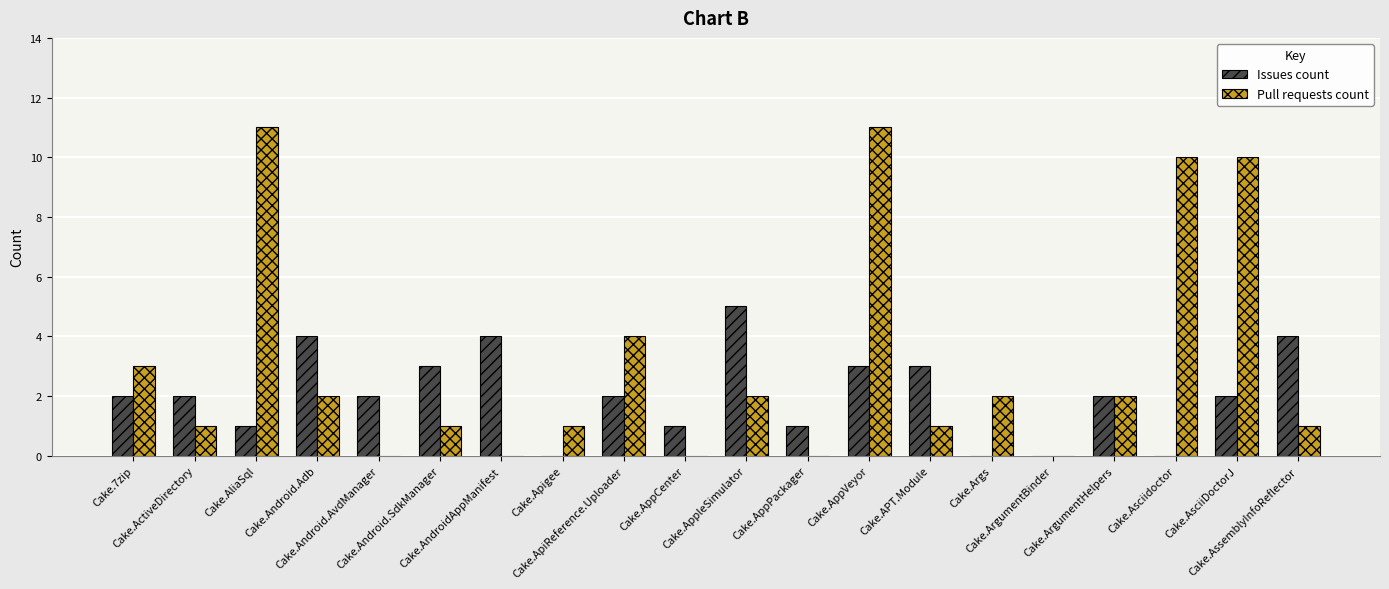

Reading right to left, transcribe all the data shown in this chart.

Issues count: Cake.AssemblyInfoReflector=4	Cake.AsciiDoctorJ=2	Cake.Asciidoctor=0	Cake.ArgumentHelpers=2	Cake.ArgumentBinder=0	Cake.Args=0	Cake.APT.Module=3	Cake.AppVeyor=3	Cake.AppPackager=1	Cake.AppleSimulator=5	Cake.AppCenter=1	Cake.ApiReference.Uploader=2	Cake.Apigee=0	Cake.AndroidAppManifest=4	Cake.Android.SdkManager=3	Cake.Android.AvdManager=2	Cake.Android.Adb=4	Cake.AliaSql=1	Cake.ActiveDirectory=2	Cake.7zip=2
Pull requests count: Cake.AssemblyInfoReflector=1	Cake.AsciiDoctorJ=10	Cake.Asciidoctor=10	Cake.ArgumentHelpers=2	Cake.ArgumentBinder=0	Cake.Args=2	Cake.APT.Module=1	Cake.AppVeyor=11	Cake.AppPackager=0	Cake.AppleSimulator=2	Cake.AppCenter=0	Cake.ApiReference.Uploader=4	Cake.Apigee=1	Cake.AndroidAppManifest=0	Cake.Android.SdkManager=1	Cake.Android.AvdManager=0	Cake.Android.Adb=2	Cake.AliaSql=11	Cake.ActiveDirectory=1	Cake.7zip=3